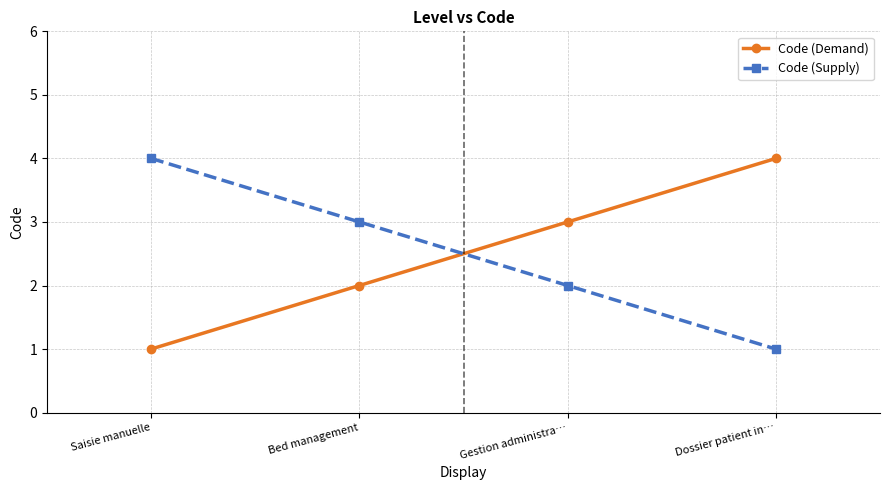

What is the total value across all series at Gestion administra…?

5